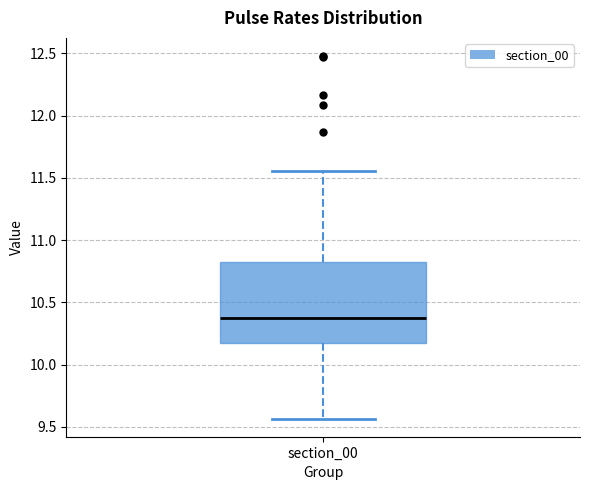

Where is the lower edge of the box for section_00 on the y-axis? The values are not printed on the chart, so give them approximately, as read against the axis.

10.15